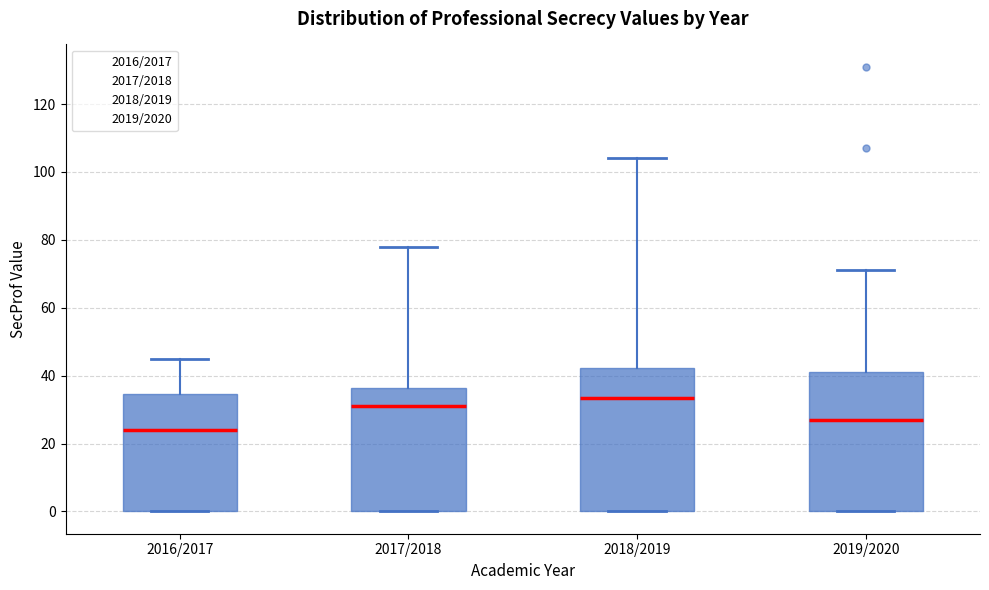

Where does the median line of the box for 2017/2018 sit on the y-axis? The values are not printed on the chart, so give them approximately, as read against the axis.

32